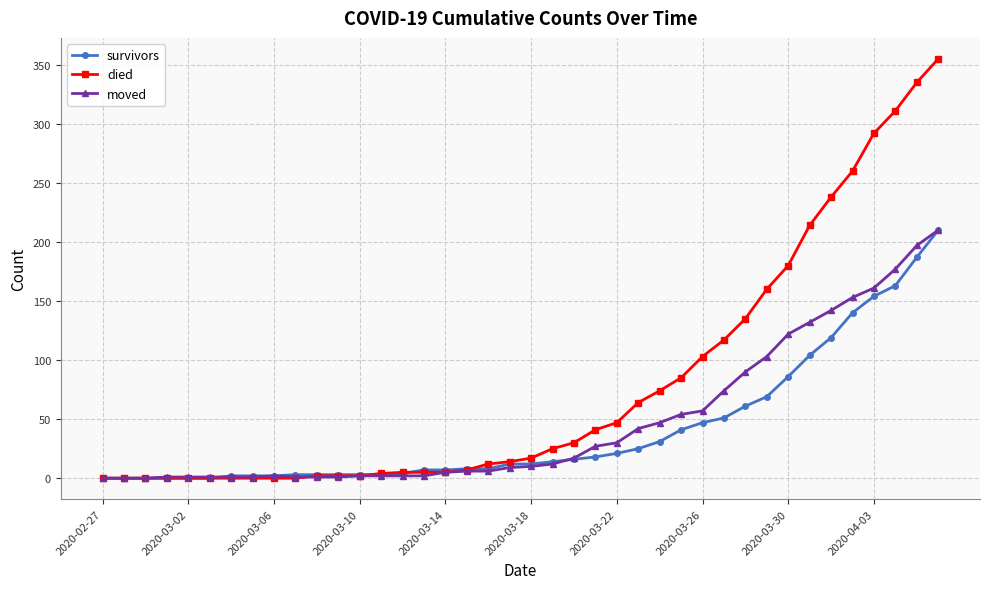

Which series has the largest total across all categories?

died